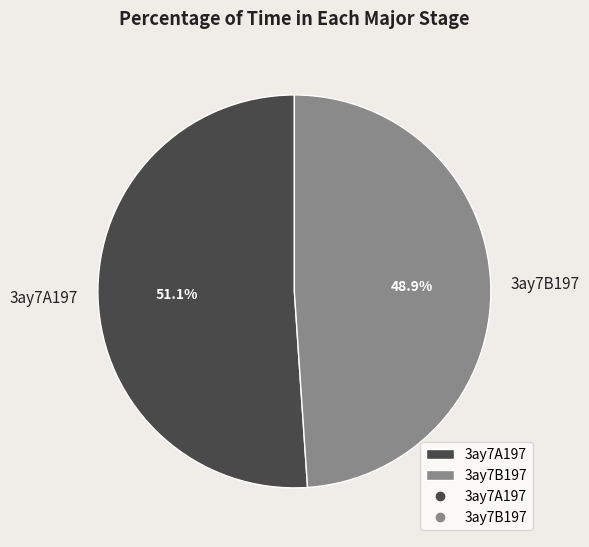

What percentage is NOT represented by 3ay7A197?

48.9%